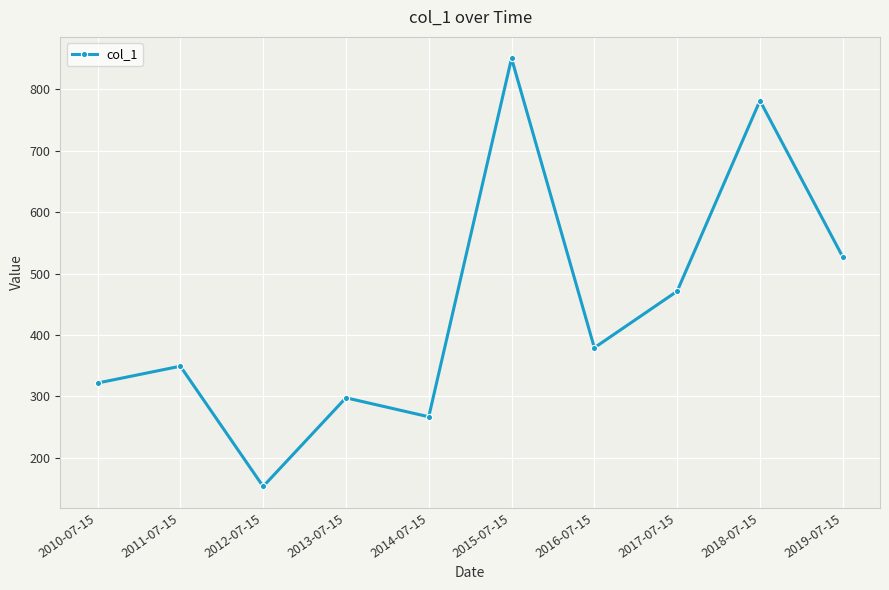

Reading right to left, list all the values displayed in this chart.

527.1	781.6	471.3	379.3	850.5	266.9	297.8	153.5	349.2	321.8